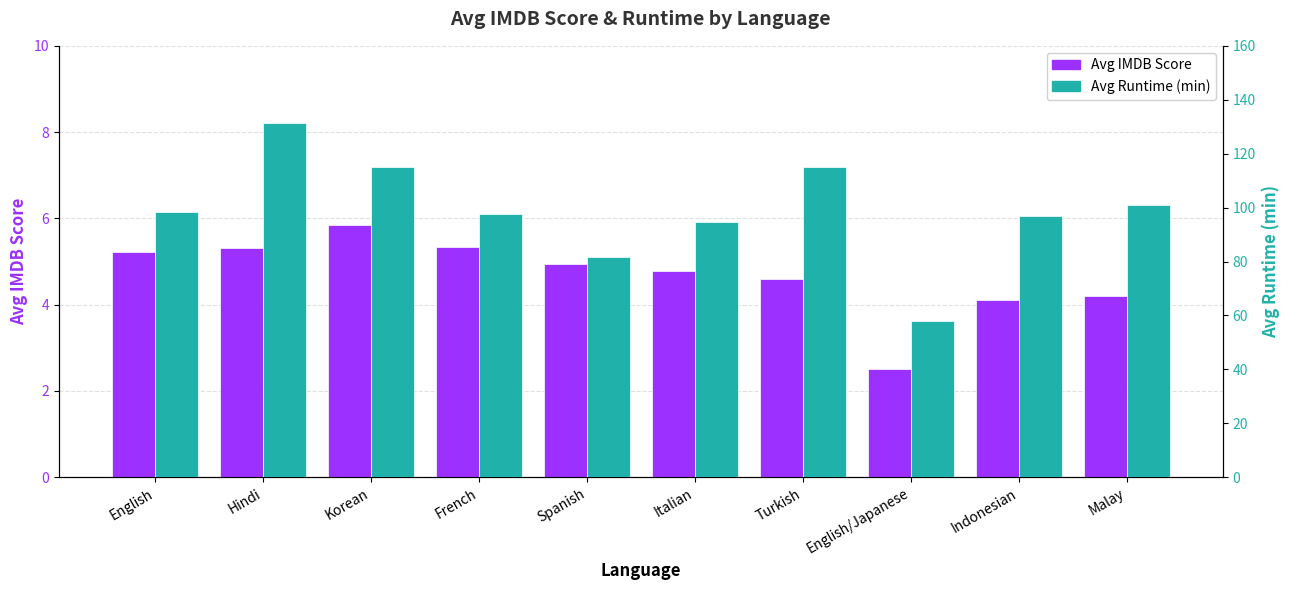

Reading left to right, list all the values displayed in this chart.

Avg IMDB Score: English=5.2	Hindi=5.3	Korean=5.8	French=5.3	Spanish=5.0	Italian=4.8	Turkish=4.6	English/Japanese=2.5	Indonesian=4.1	Malay=4.2
Avg Runtime (min): English=98.4	Hindi=131.2	Korean=115.2	French=97.6	Spanish=81.7	Italian=94.5	Turkish=115.0	English/Japanese=58.0	Indonesian=97.0	Malay=101.0